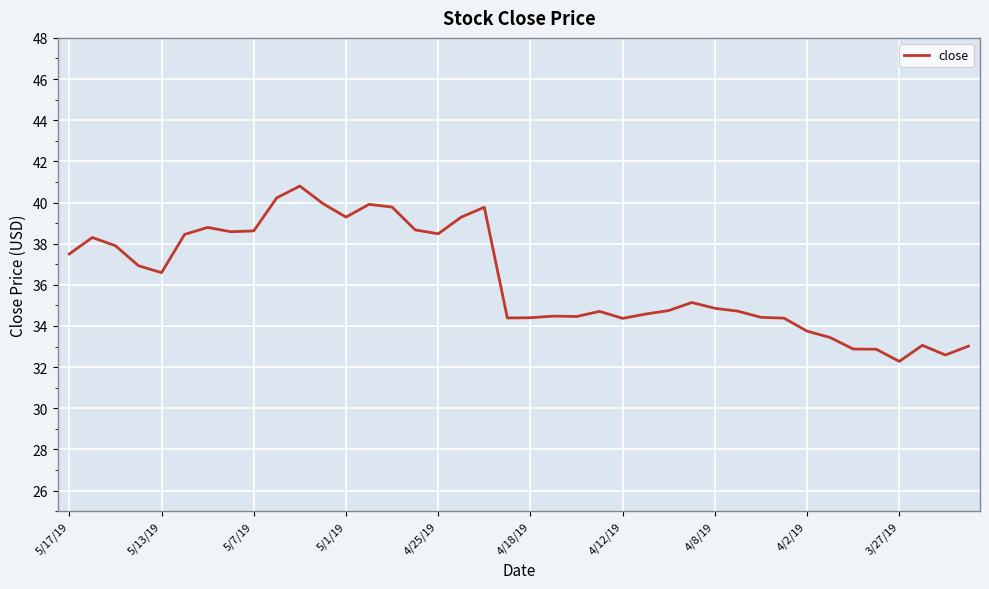

What is the minimum value shown in the chart?

32.3